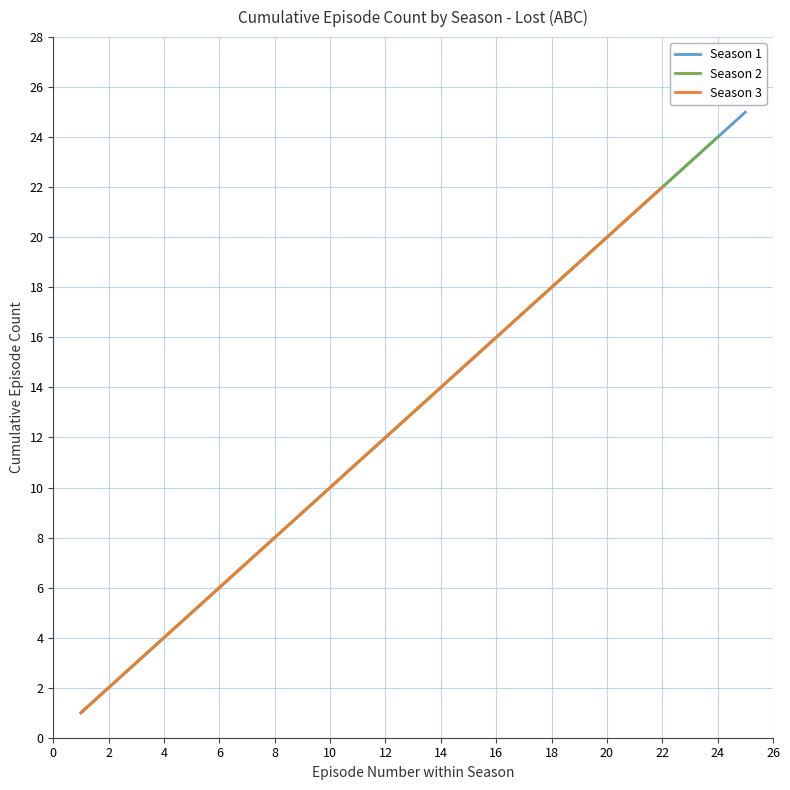

True or false: Season 2 Episodes and Season 3 Episodes cross at least once.

False